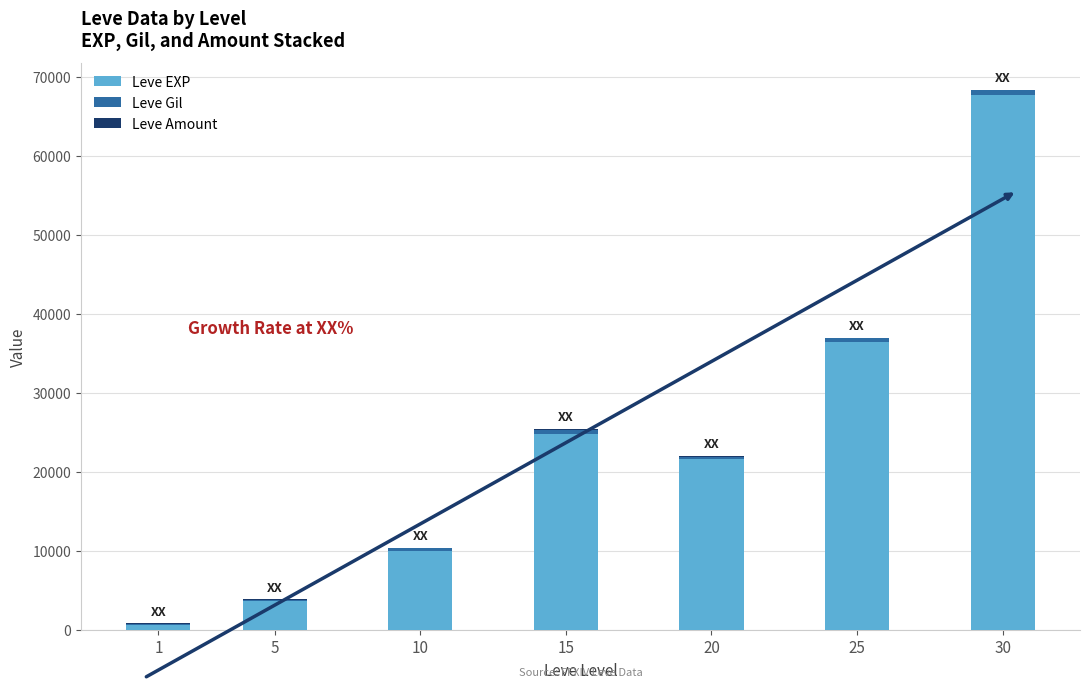

What is the sum of all Leve EXP values?

164730